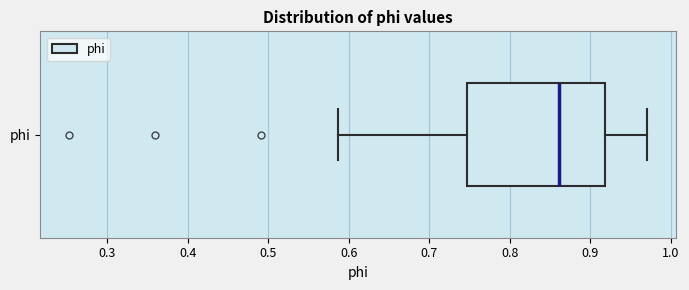

Transcribe this box plot: give where the median line is, the range the box spans, and where the two whiskers end, as read against the x-axis. The values are not printed on the chart, so give them approximately, as read against the axis.

median 0.86, box 0.75 to 0.92, whiskers 0.59 to 0.97